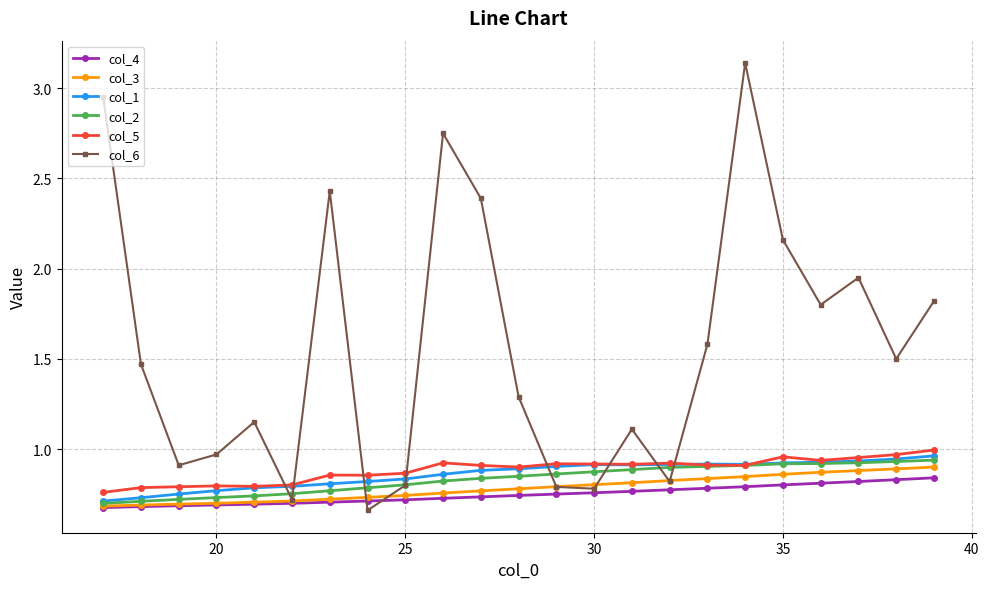

In col_5, how many points are lower than both neighbors (excluding endpoints)?

6